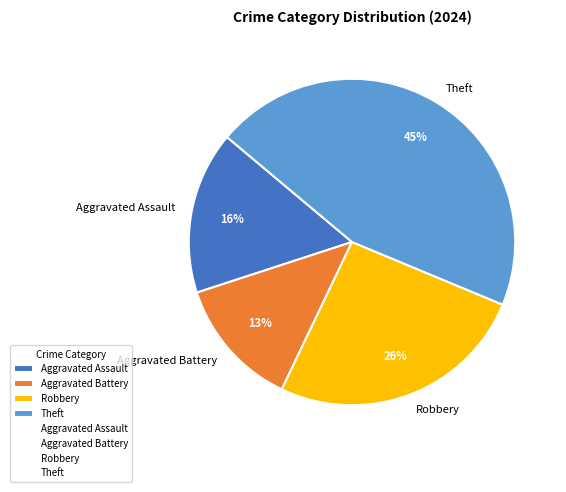

Is there a majority slice in this chart?

No